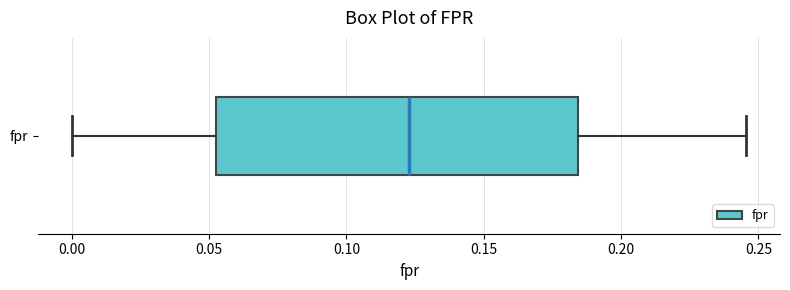

Read this box plot against the x-axis: the position of the median line, the range covered by the box, and the ends of both whiskers. The values are not printed on the chart, so give them approximately, as read against the axis.

median 0.125, box 0.055 to 0.185, whiskers 0.000 to 0.245